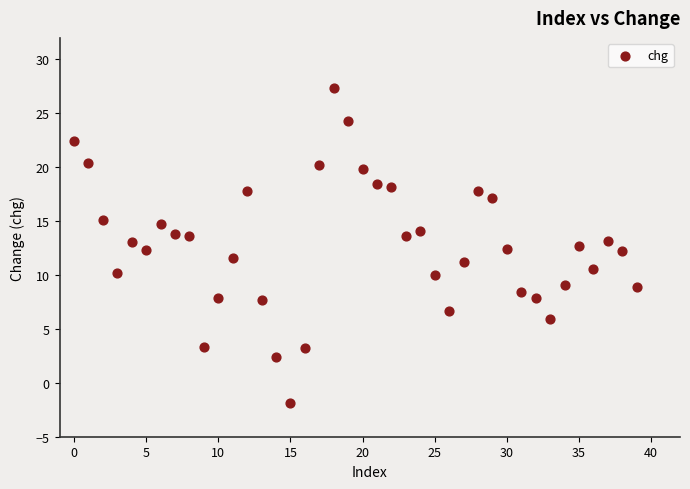

What is the range of Y values (max minus min)?

29.2